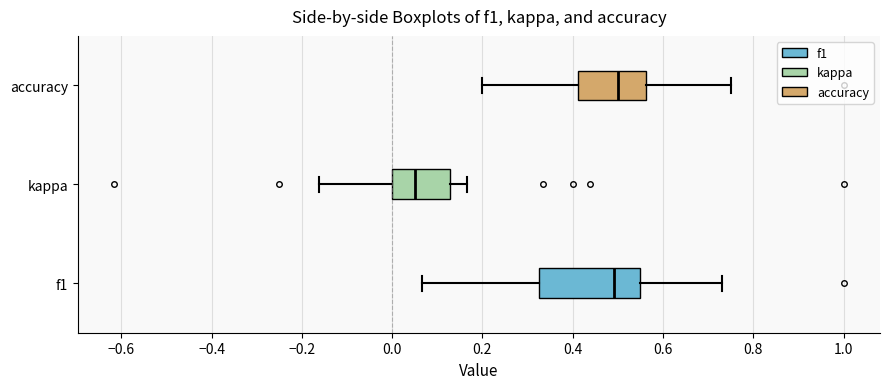

Reading bottom to top, read every box against the x-axis: the position of its median line, the range the box covers, and the ends of its whiskers. The values are not printed on the chart, so give them approximately, as read against the axis.

f1: median 0.50, box 0.32 to 0.54, whiskers 0.06 to 0.72
kappa: median 0.06, box 0.00 to 0.12, whiskers -0.16 to 0.16
accuracy: median 0.50, box 0.42 to 0.56, whiskers 0.20 to 0.76